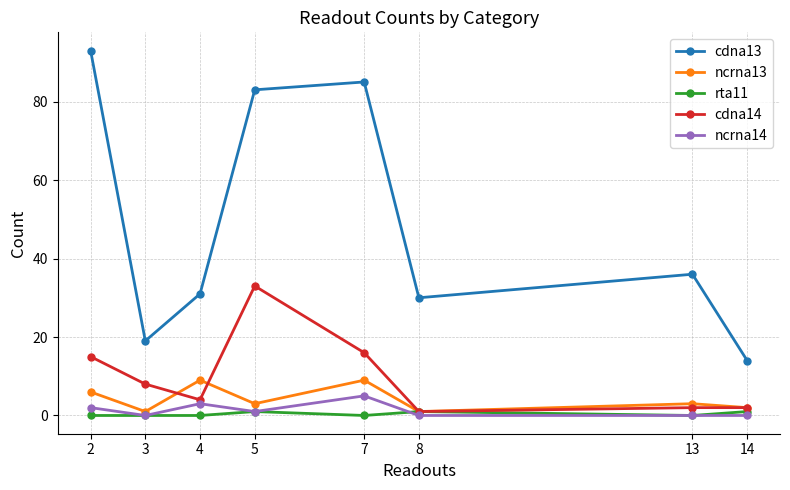

What is the difference between the ncrna13 values at 8 and 14?

1